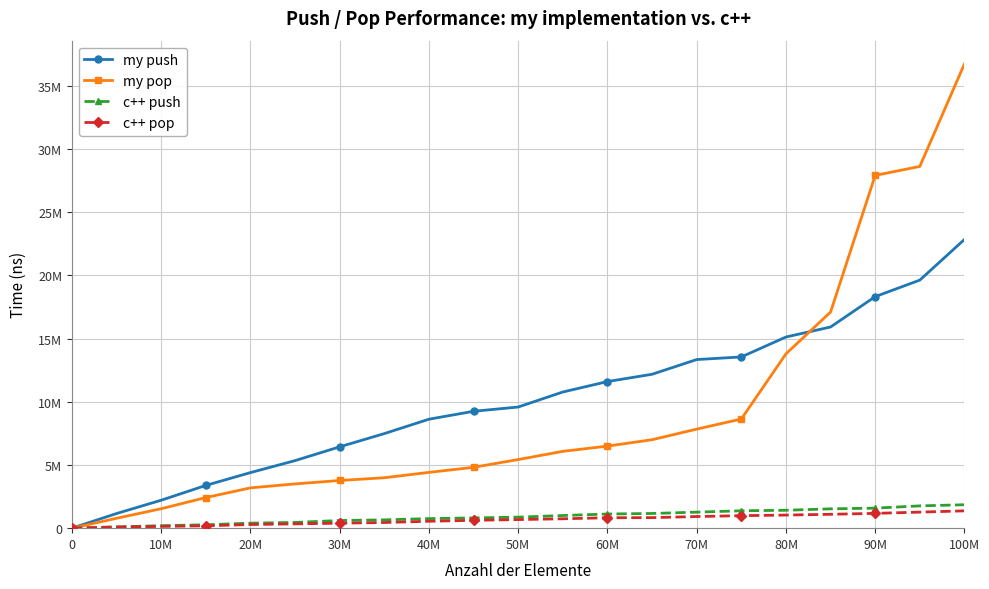

What are all the series names shown in the legend?

my push, my pop, c++ push, c++ pop